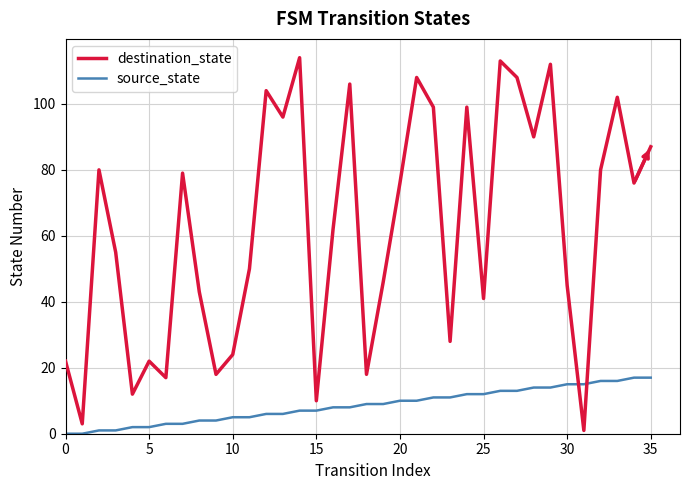

List the series in order of their overall mean, lowest first.

source_state, destination_state